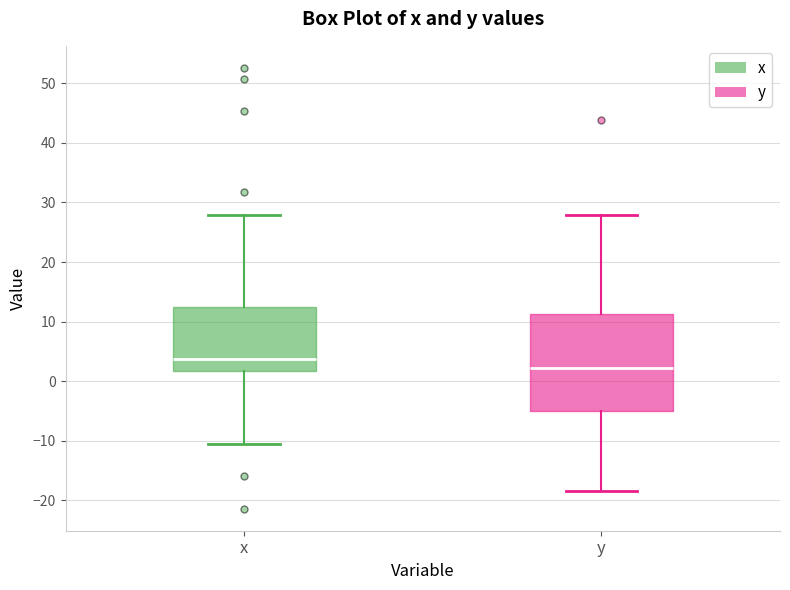

Where does the median line of the box for y sit on the y-axis? The values are not printed on the chart, so give them approximately, as read against the axis.

2